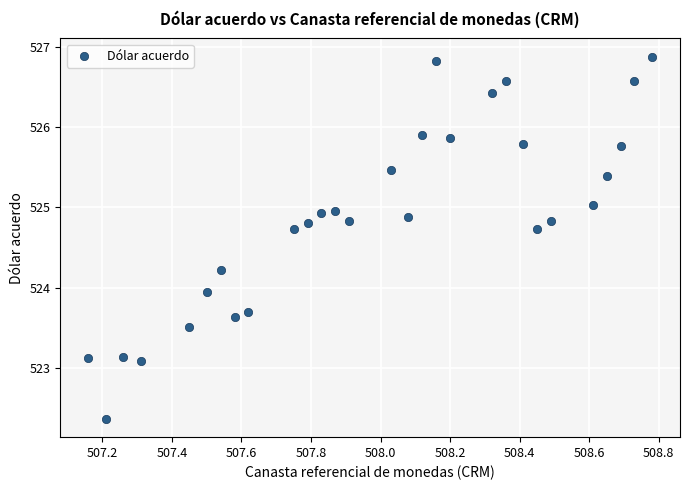

What is the range of X values (max minus min)?

1.6